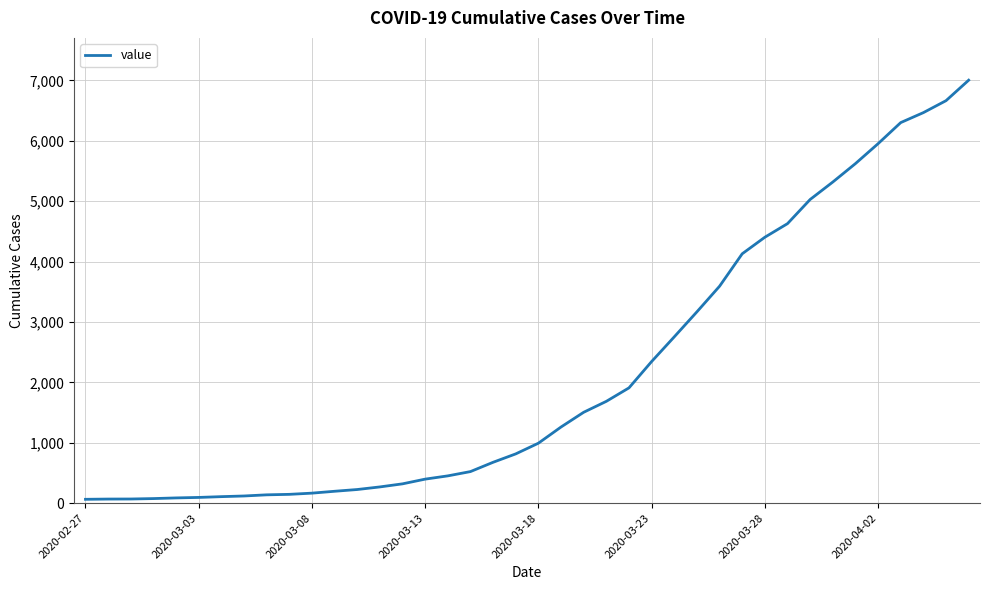

What is the difference between the maximum and minimum values?

6939